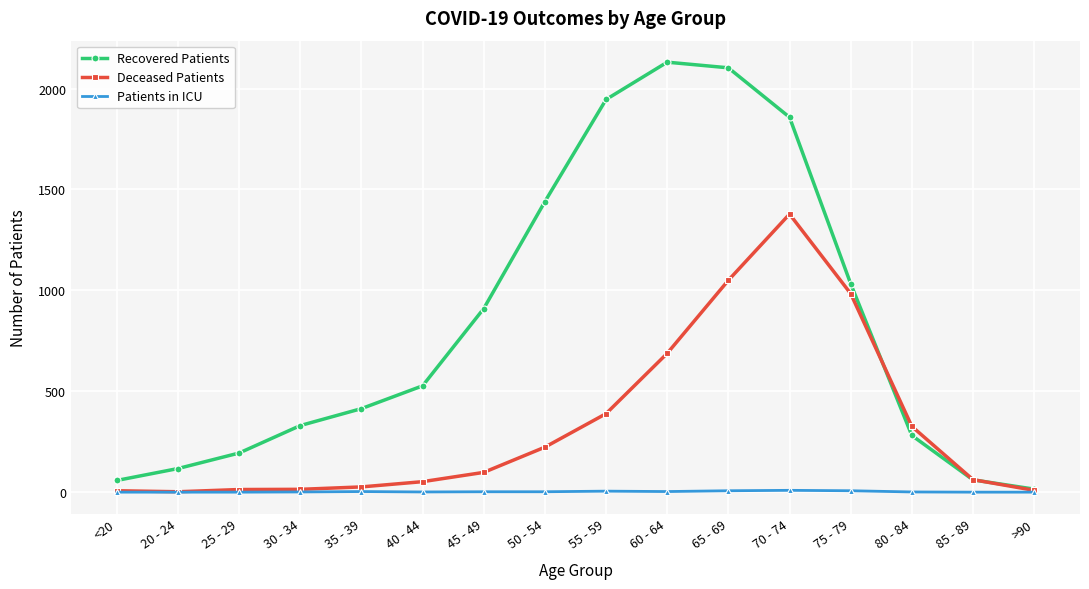

How many interior local peaks does the Recovered Patients series have?

1